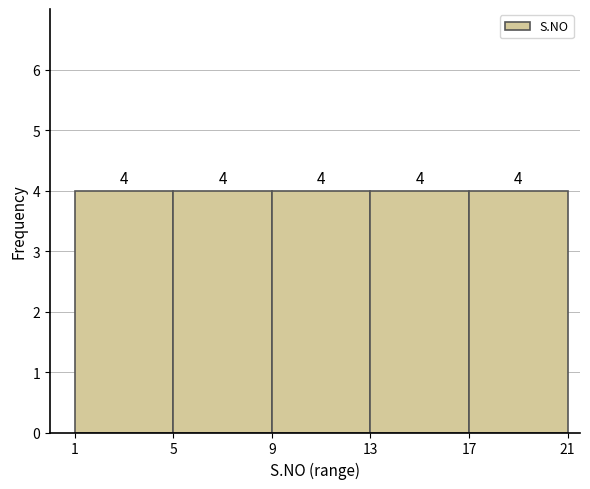

Reading left to right, list every bar in this chart as the range it spans on the x-axis followed by its height.

1 to 5: 4
5 to 9: 4
9 to 13: 4
13 to 17: 4
17 to 21: 4